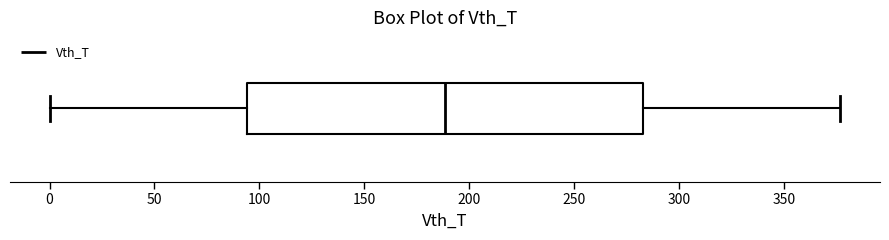

Transcribe this box plot: give where the median line is, the range the box spans, and where the two whiskers end, as read against the x-axis. The values are not printed on the chart, so give them approximately, as read against the axis.

median 190, box 95 to 285, whiskers 0 to 375